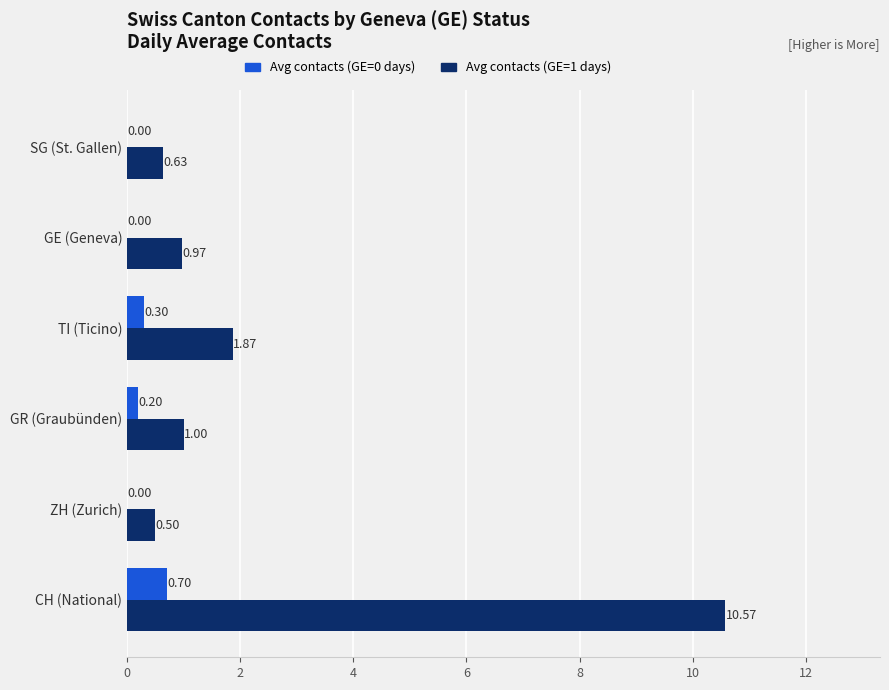

What is the sum of all Avg contacts (GE=1 days) values?

15.5